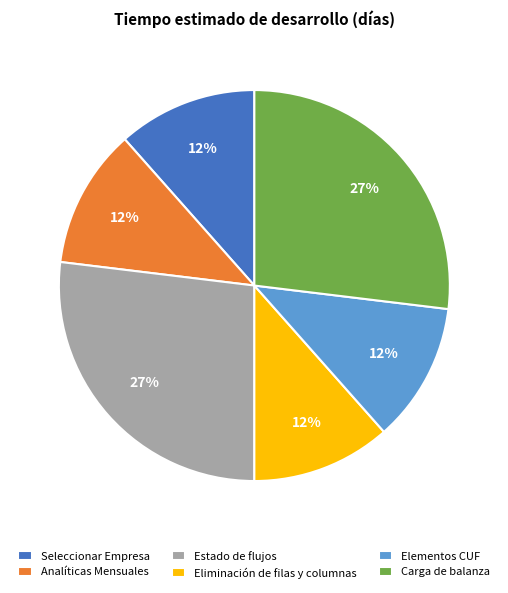

To the nearest percent, what portion does Seleccionar Empresa represent?

12%